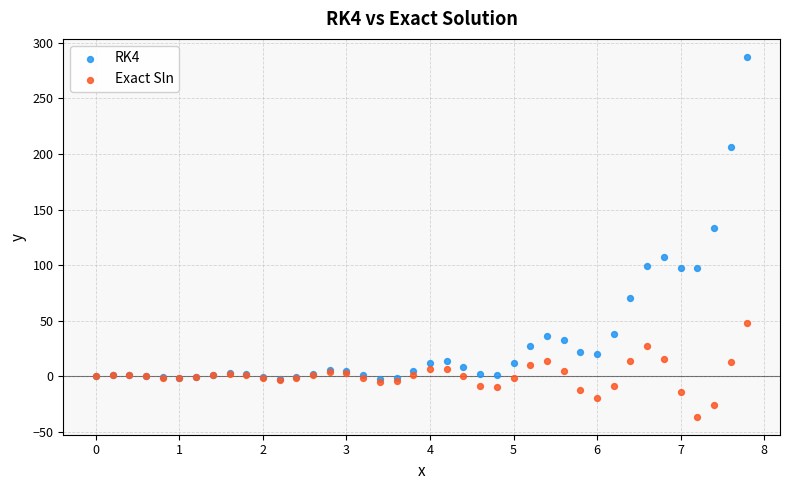

What are all the series names shown in the legend?

RK4, Exact Sln